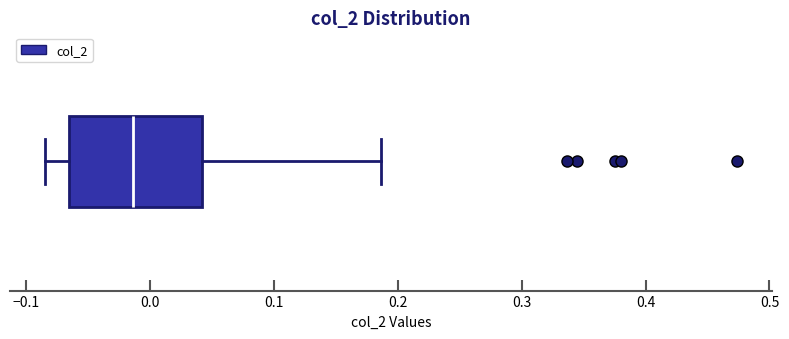

Transcribe this box plot: give where the median line is, the range the box spans, and where the two whiskers end, as read against the x-axis. The values are not printed on the chart, so give them approximately, as read against the axis.

median -0.01, box -0.07 to 0.04, whiskers -0.09 to 0.19